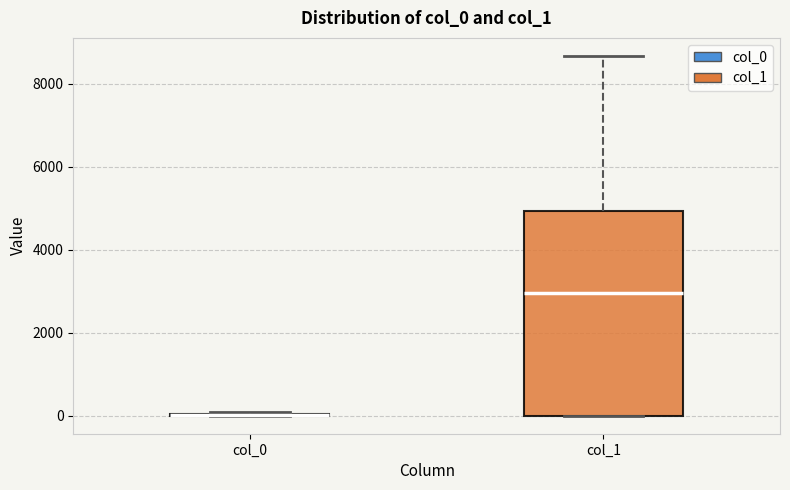

Comparing the boxes themselves (not the whiskers), which one is the tallest?

col_1